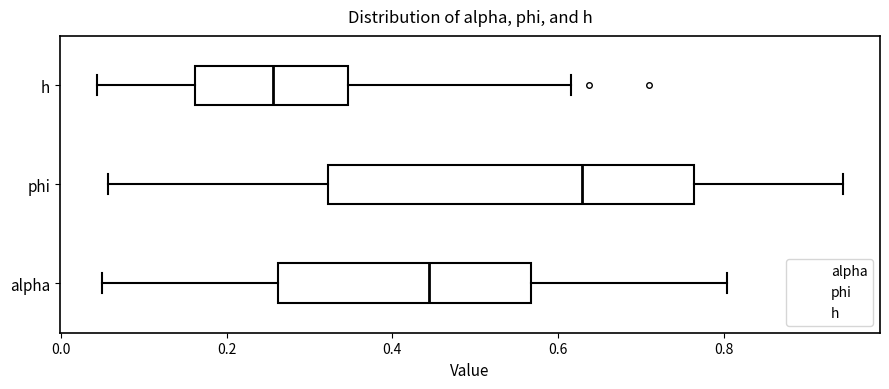

Reading bottom to top, read every box against the x-axis: the position of its median line, the range the box covers, and the ends of its whiskers. The values are not printed on the chart, so give them approximately, as read against the axis.

alpha: median 0.44, box 0.26 to 0.56, whiskers 0.06 to 0.80
phi: median 0.62, box 0.32 to 0.76, whiskers 0.06 to 0.94
h: median 0.26, box 0.16 to 0.34, whiskers 0.04 to 0.62